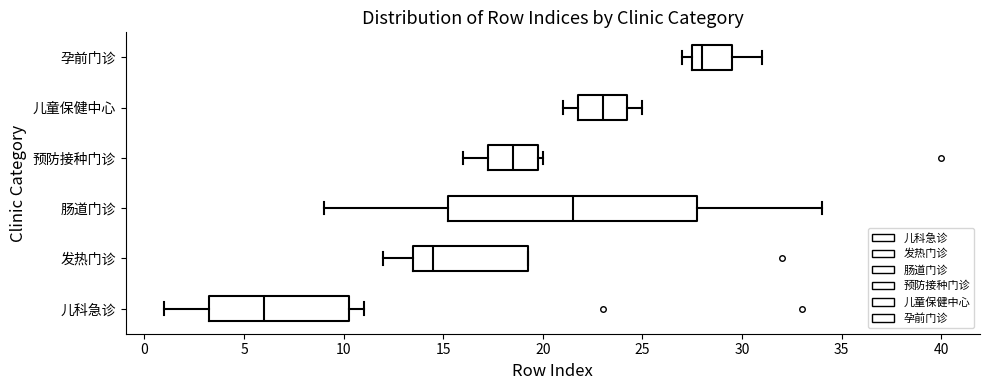

Reading bottom to top, transcribe this box plot: for each box, give where its median line is, the range the box spans, and where its two whiskers end, as read against the x-axis. The values are not printed on the chart, so give them approximately, as read against the axis.

儿科急诊: median 6.0, box 3.5 to 10.5, whiskers 1.0 to 11.0
发热门诊: median 14.5, box 13.5 to 19.5, whiskers 12.0 to 19.5
肠道门诊: median 21.5, box 15.5 to 28.0, whiskers 9.0 to 34.0
预防接种门诊: median 18.5, box 17.5 to 20.0, whiskers 16.0 to 20.0 (just right of the box's right edge)
儿童保健中心: median 23.0, box 22.0 to 24.5, whiskers 21.0 to 25.0
孕前门诊: median 28.0, box 27.5 to 29.5, whiskers 27.0 to 31.0